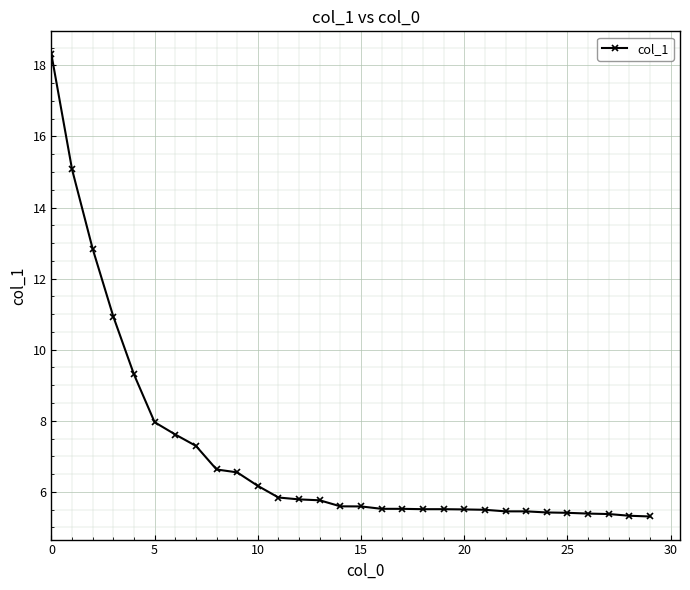

What is the difference between the maximum and minimum values?

13.0